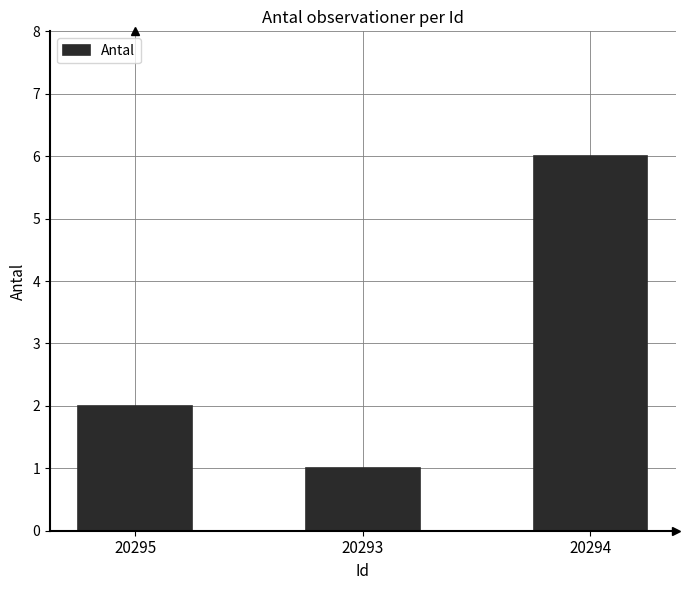

What is the change in value from 20295 to 20293?

-1